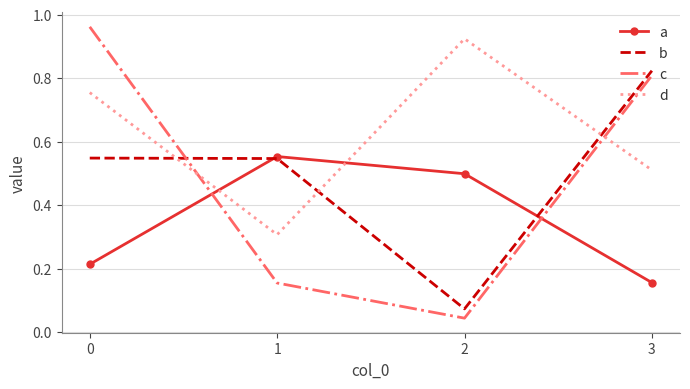

What is the sum of the a values at 1 and 3?

0.7